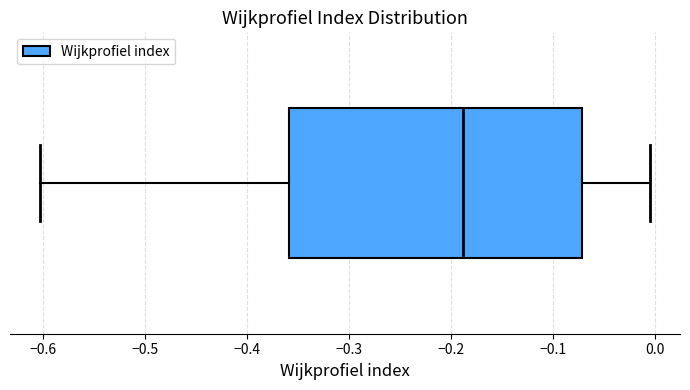

Transcribe this box plot: give where the median line is, the range the box spans, and where the two whiskers end, as read against the x-axis. The values are not printed on the chart, so give them approximately, as read against the axis.

median -0.19, box -0.36 to -0.07, whiskers -0.60 to -0.01